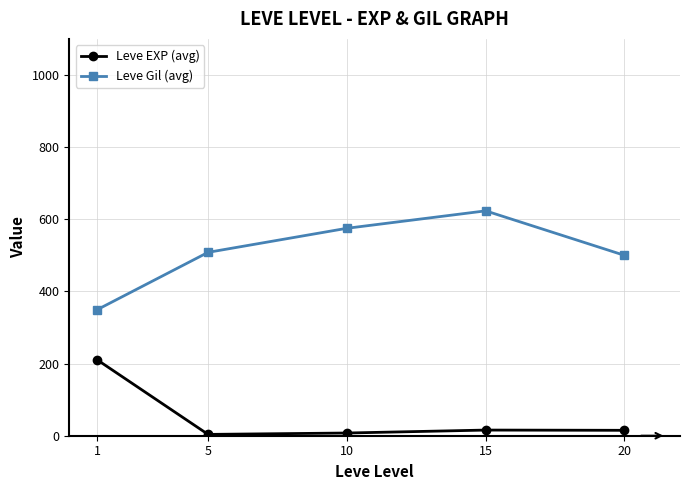

How many interior local peaks does the Leve Gil (avg) series have?

1